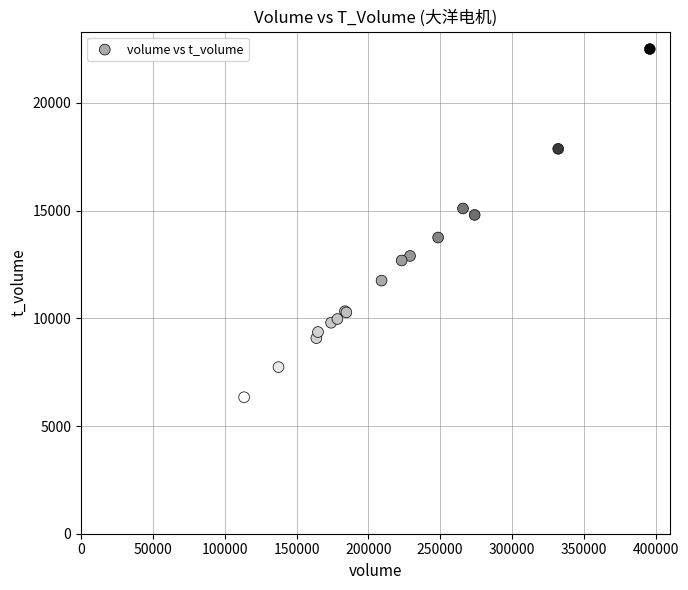

What Y value in the scatter plot is closest to 14418?

14800